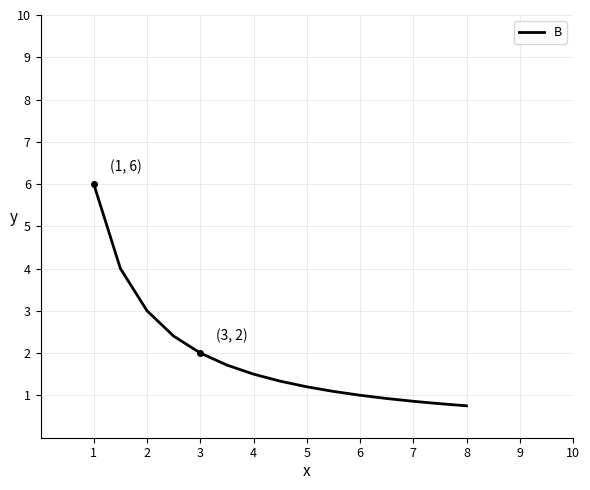

What is the minimum value shown in the chart?

0.8